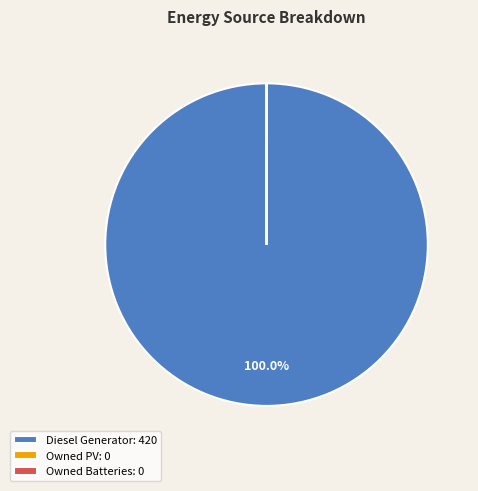

Does Diesel Generator: 420 represent more than half of the total?

Yes